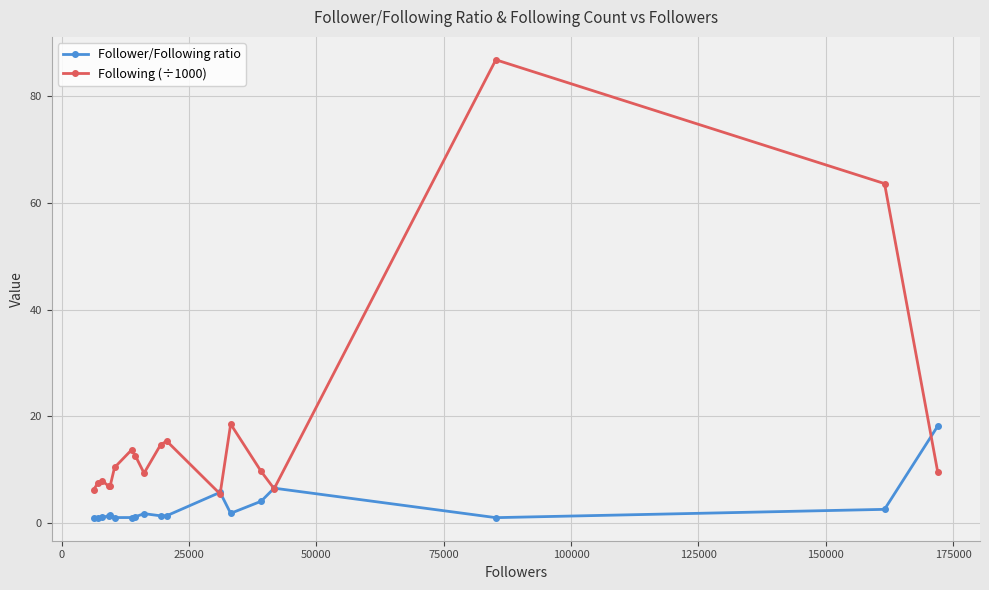

Does the chart have visible grid lines?

Yes